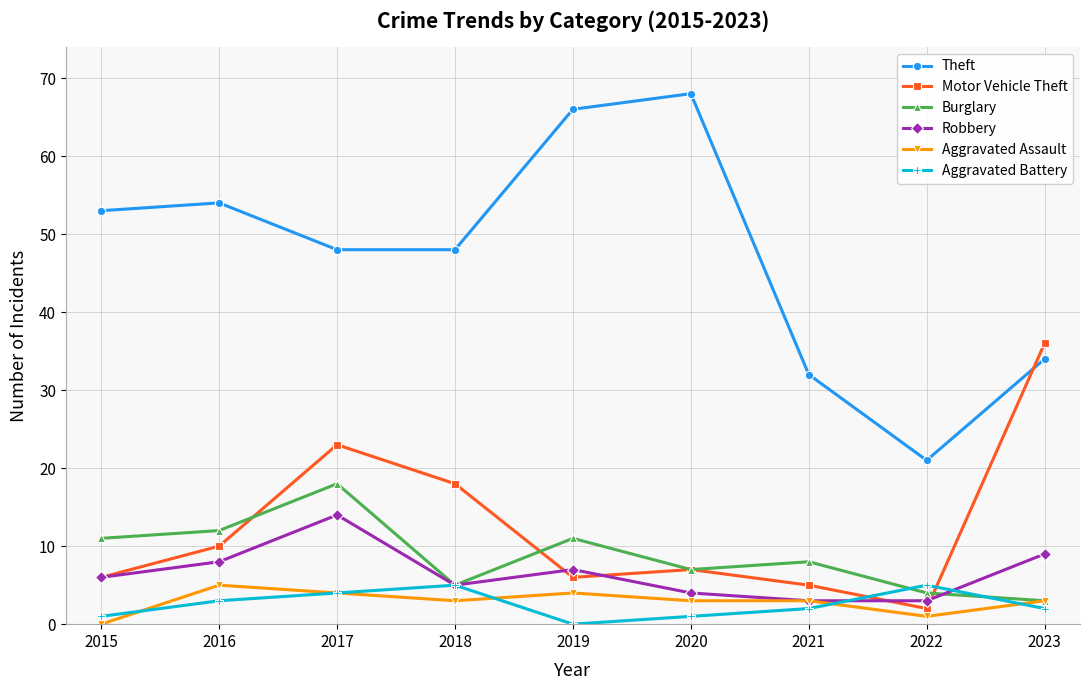

What is the average value of the Burglary series?

9